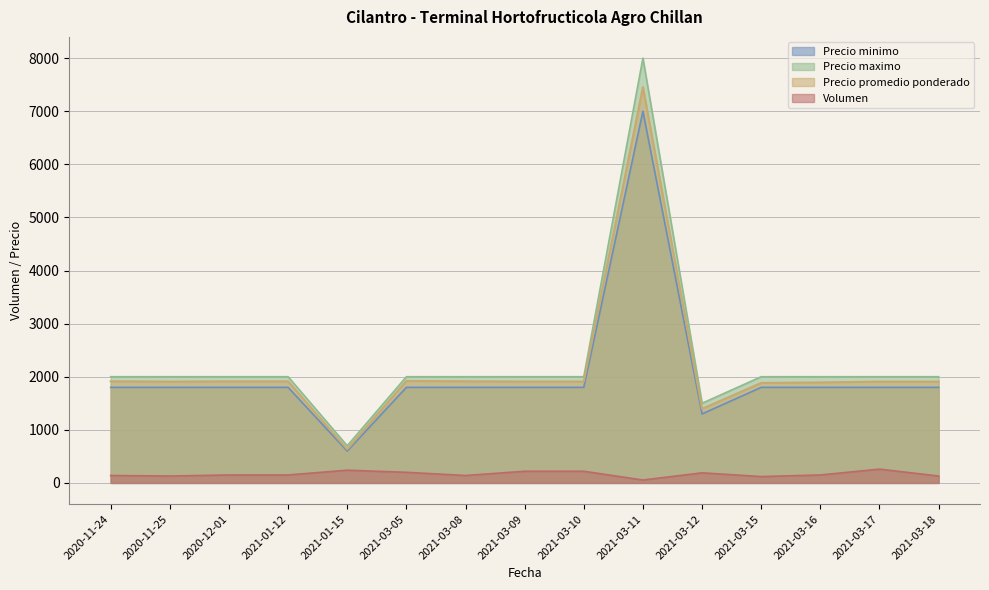

Which series has the largest total across all categories?

Precio maximo